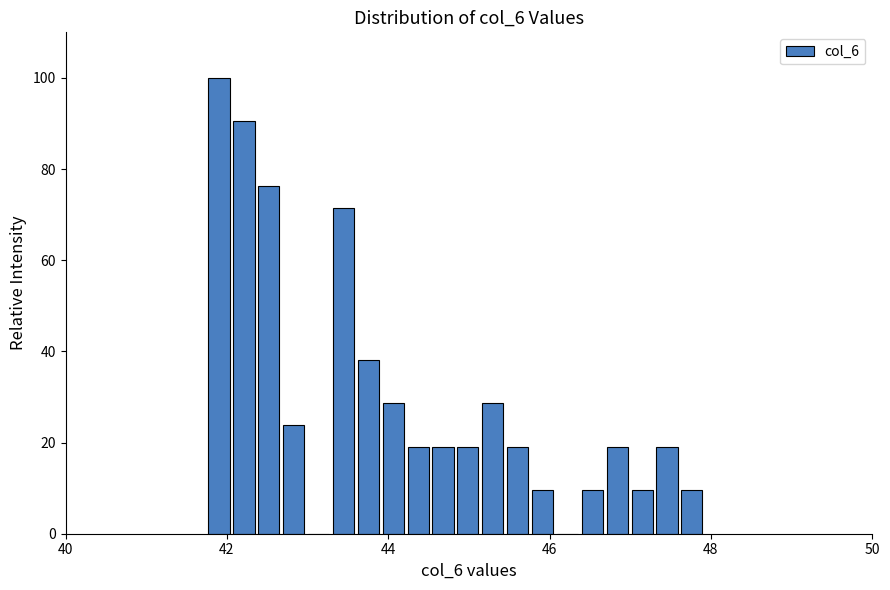

Read against the x-axis, roughly where is the centre of the tallest bar?

42.0